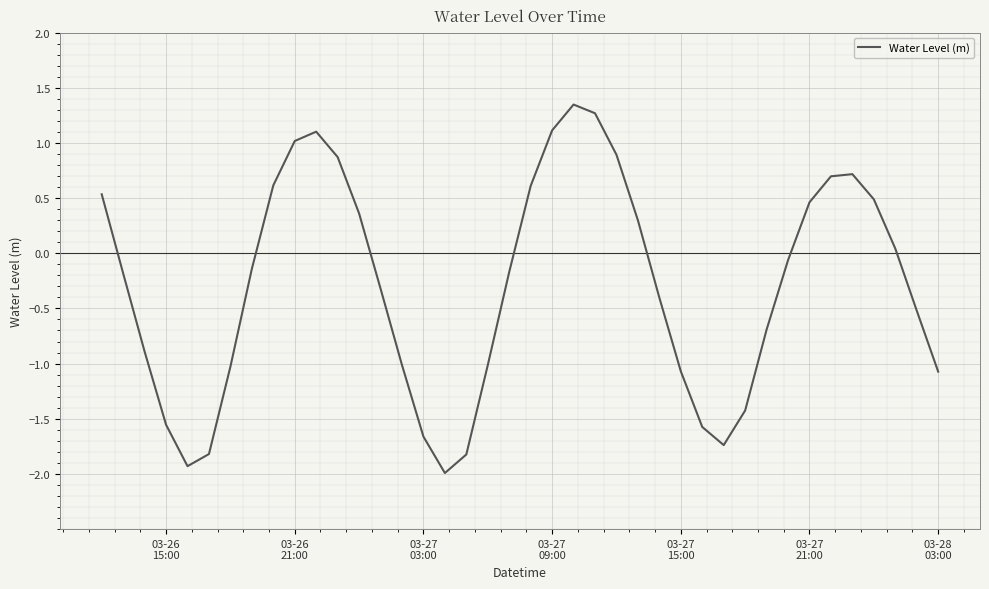

What is the difference between the maximum and minimum values?

3.3